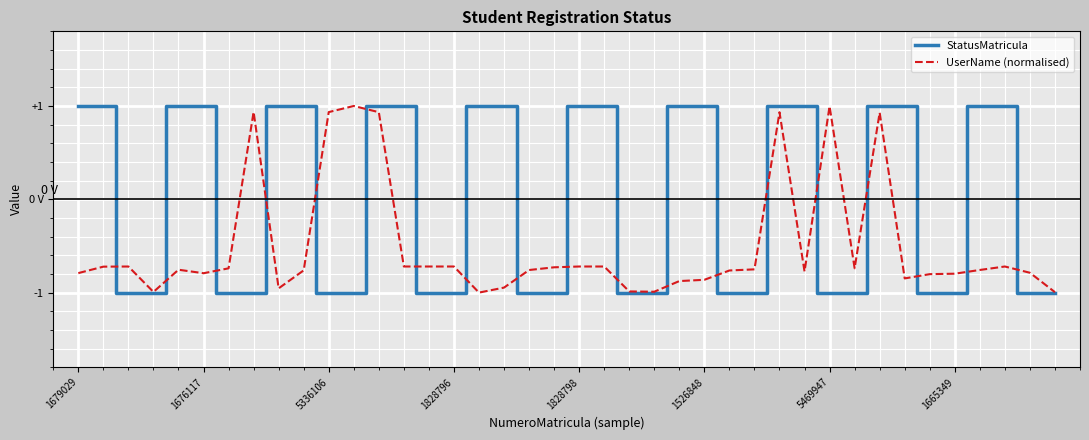

Where is UserName (normalised) nearest to the value 0?

1828798